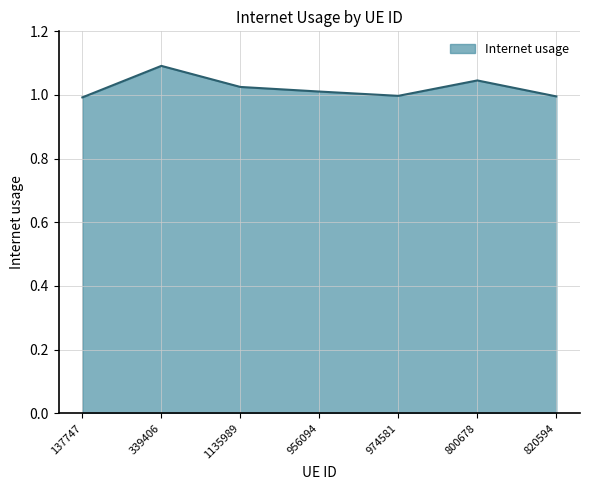

Between 974581 and 800678, which is larger?

800678